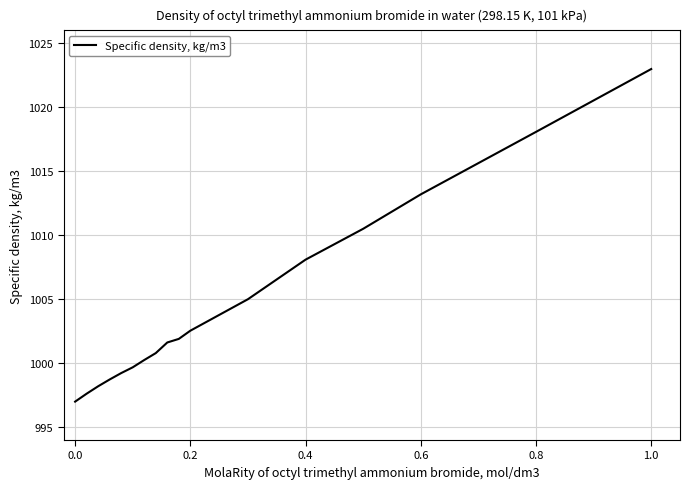

What is the greatest value displayed?

1023.0